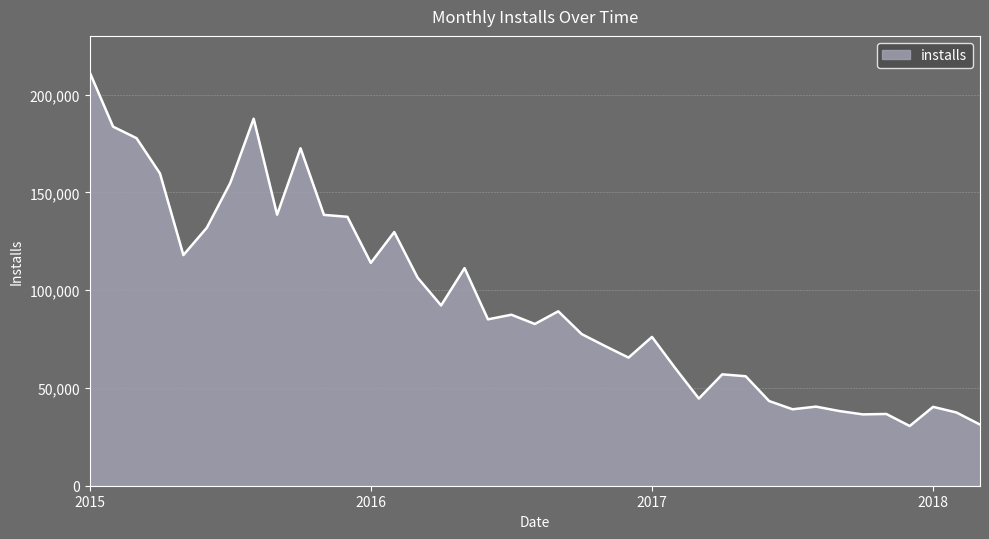

What is the maximum value shown in the chart?

211428